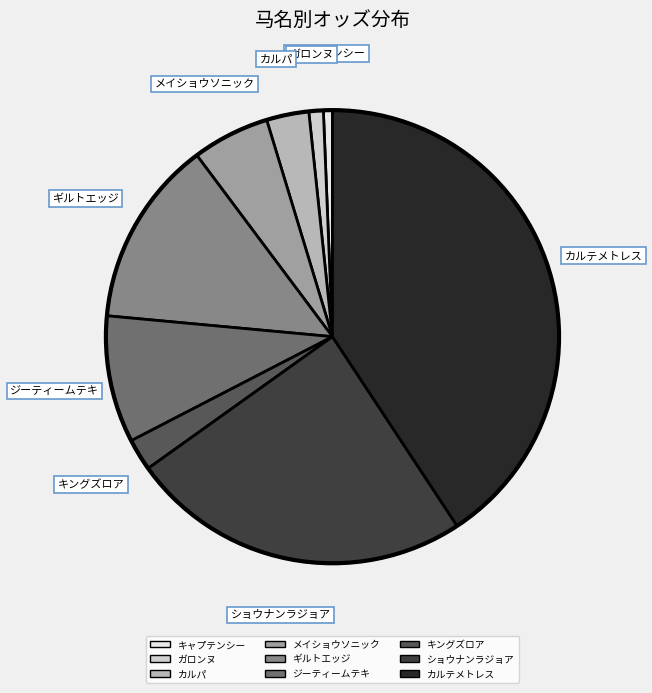

How many slices are in this pie chart?

9